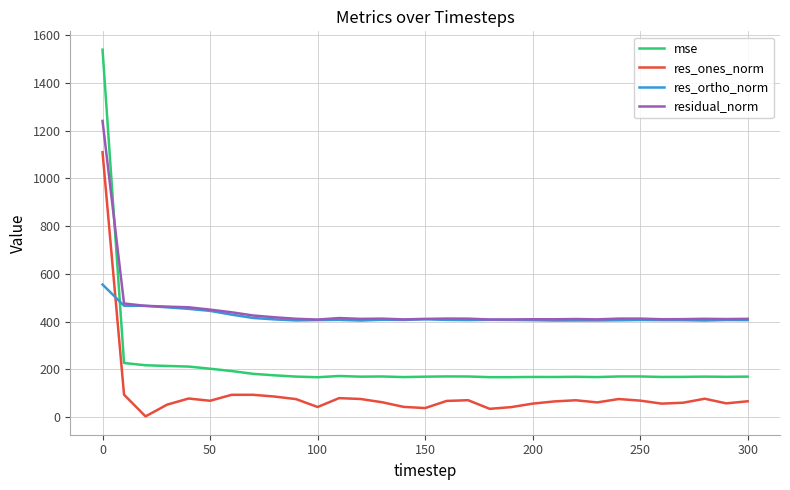

In res_ones_norm, how many points are lower than both neighbors (excluding endpoints)?

8